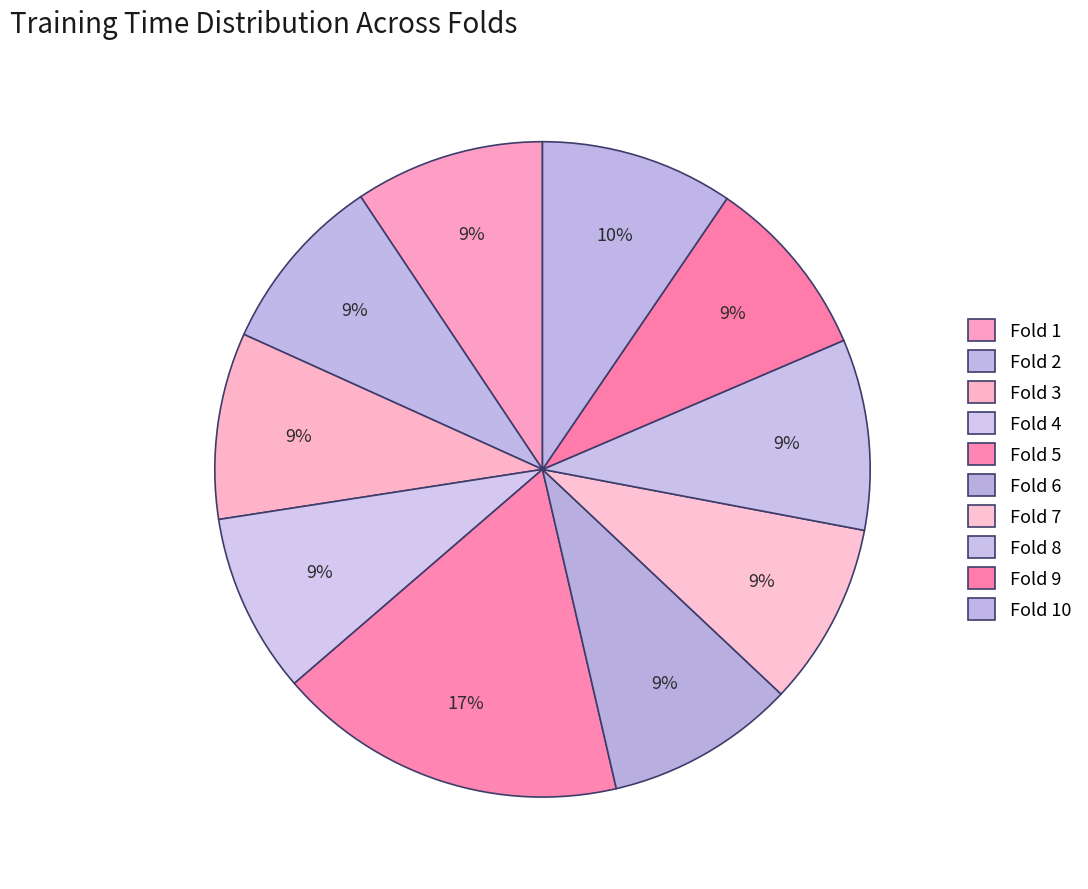

Count the number of slices in the pie.

10